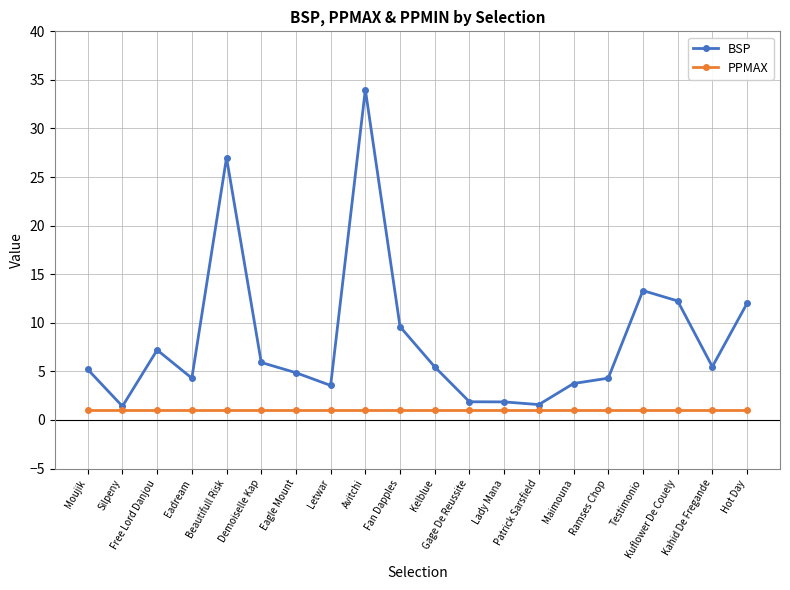

What is the value of the BSP point at the 3rd from the left?

7.2